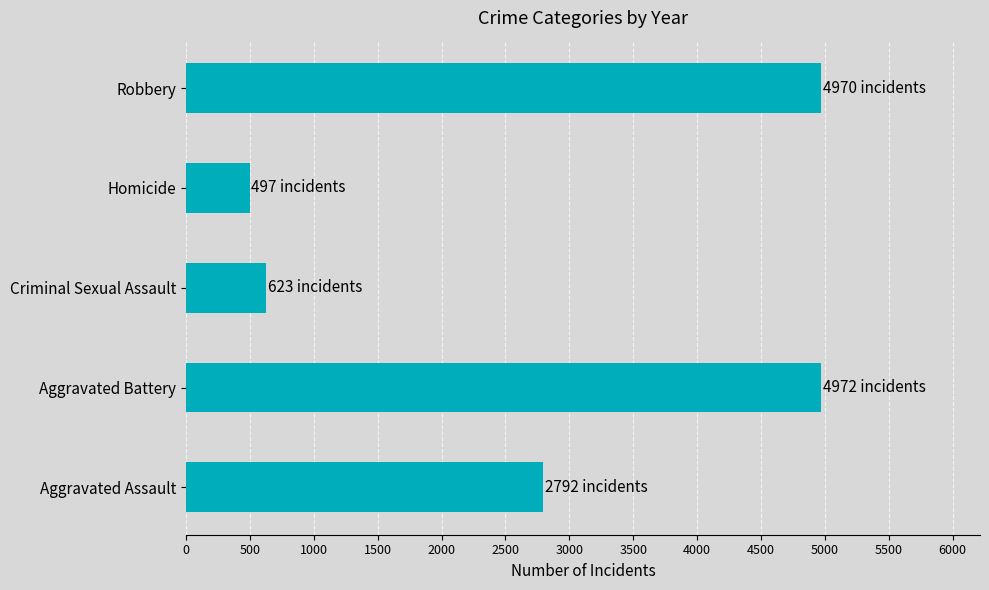

Between Criminal Sexual Assault and Homicide, which is larger?

Criminal Sexual Assault